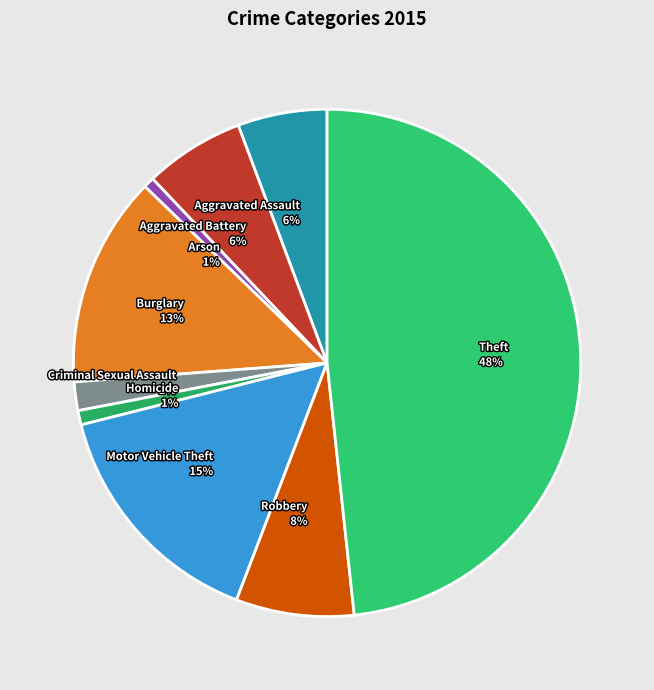

Does any single category account for the majority?

No